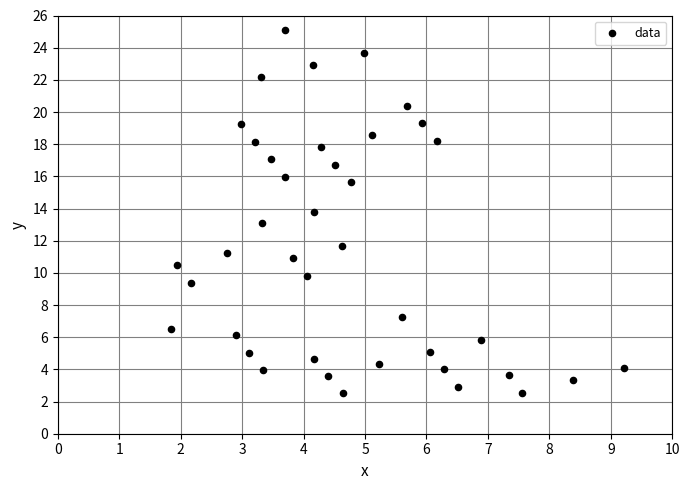

What is the range of X values (max minus min)?

7.4